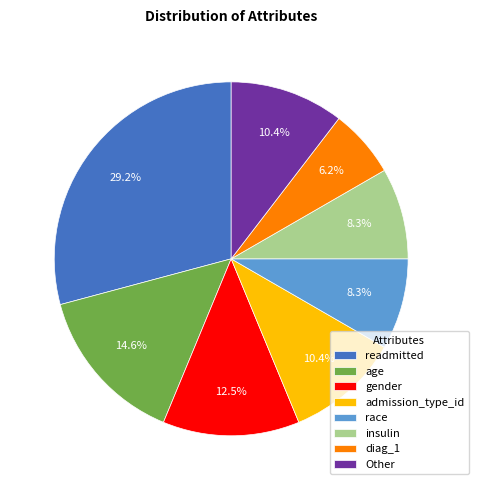

How many slices are in this pie chart?

8